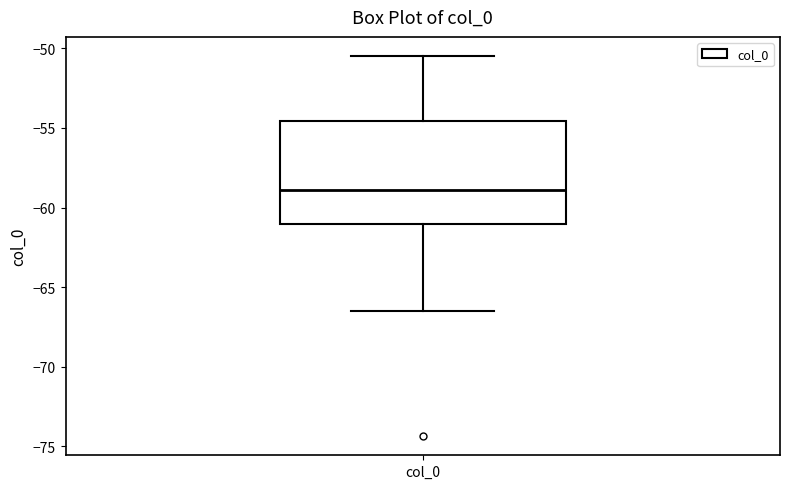

Where does the upper whisker of the box for col_0 end on the y-axis? The values are not printed on the chart, so give them approximately, as read against the axis.

-50.5